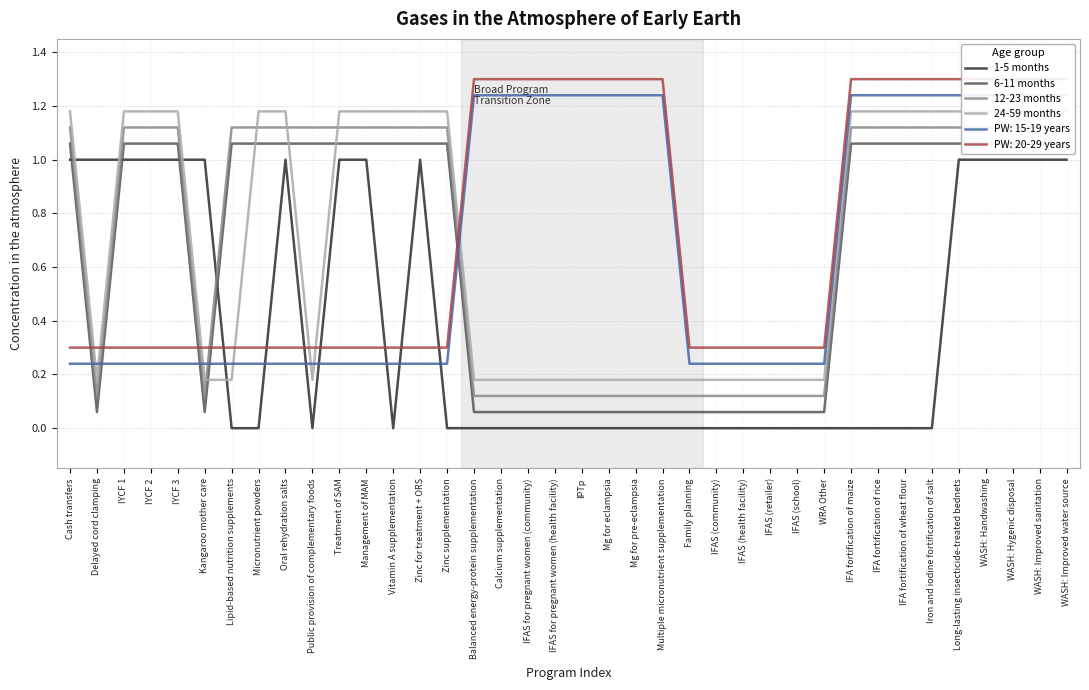

Reading left to right, what are all the values shown in this chart?

1-5 months: Cash transfers=1.0	Delayed cord clamping=1.0	IYCF 1=1.0	IYCF 2=1.0	IYCF 3=1.0	Kangaroo mother care=1.0	Lipid-based nutrition supplements=0.0	Micronutrient powders=0.0	Oral rehydration salts=1.0	Public provision of complementary foods=0.0	Treatment of SAM=1.0	Management of MAM=1.0	Vitamin A supplementation=0.0	Zinc for treatment + ORS=1.0	Zinc supplementation=0.0	Balanced energy-protein supplementation=0.0	Calcium supplementation=0.0	IFAS for pregnant women (community)=0.0	IFAS for pregnant women (health facility)=0.0	IPTp=0.0	Mg for eclampsia=0.0	Mg for pre-eclampsia=0.0	Multiple micronutrient supplementation=0.0	Family planning=0.0	IFAS (community)=0.0	IFAS (health facility)=0.0	IFAS (retailer)=0.0	IFAS (school)=0.0	WRA Other=0.0	IFA fortification of maize=0.0	IFA fortification of rice=0.0	IFA fortification of wheat flour=0.0	Iron and iodine fortification of salt=0.0	Long-lasting insecticide-treated bednets=1.0	WASH: Handwashing=1.0	WASH: Hygenic disposal=1.0	WASH: Improved sanitation=1.0	WASH: Improved water source=1.0
6-11 months: Cash transfers=1.1	Delayed cord clamping=0.1	IYCF 1=1.1	IYCF 2=1.1	IYCF 3=1.1	Kangaroo mother care=0.1	Lipid-based nutrition supplements=1.1	Micronutrient powders=1.1	Oral rehydration salts=1.1	Public provision of complementary foods=1.1	Treatment of SAM=1.1	Management of MAM=1.1	Vitamin A supplementation=1.1	Zinc for treatment + ORS=1.1	Zinc supplementation=1.1	Balanced energy-protein supplementation=0.1	Calcium supplementation=0.1	IFAS for pregnant women (community)=0.1	IFAS for pregnant women (health facility)=0.1	IPTp=0.1	Mg for eclampsia=0.1	Mg for pre-eclampsia=0.1	Multiple micronutrient supplementation=0.1	Family planning=0.1	IFAS (community)=0.1	IFAS (health facility)=0.1	IFAS (retailer)=0.1	IFAS (school)=0.1	WRA Other=0.1	IFA fortification of maize=1.1	IFA fortification of rice=1.1	IFA fortification of wheat flour=1.1	Iron and iodine fortification of salt=1.1	Long-lasting insecticide-treated bednets=1.1	WASH: Handwashing=1.1	WASH: Hygenic disposal=1.1	WASH: Improved sanitation=1.1	WASH: Improved water source=1.1
12-23 months: Cash transfers=1.1	Delayed cord clamping=0.1	IYCF 1=1.1	IYCF 2=1.1	IYCF 3=1.1	Kangaroo mother care=0.1	Lipid-based nutrition supplements=1.1	Micronutrient powders=1.1	Oral rehydration salts=1.1	Public provision of complementary foods=1.1	Treatment of SAM=1.1	Management of MAM=1.1	Vitamin A supplementation=1.1	Zinc for treatment + ORS=1.1	Zinc supplementation=1.1	Balanced energy-protein supplementation=0.1	Calcium supplementation=0.1	IFAS for pregnant women (community)=0.1	IFAS for pregnant women (health facility)=0.1	IPTp=0.1	Mg for eclampsia=0.1	Mg for pre-eclampsia=0.1	Multiple micronutrient supplementation=0.1	Family planning=0.1	IFAS (community)=0.1	IFAS (health facility)=0.1	IFAS (retailer)=0.1	IFAS (school)=0.1	WRA Other=0.1	IFA fortification of maize=1.1	IFA fortification of rice=1.1	IFA fortification of wheat flour=1.1	Iron and iodine fortification of salt=1.1	Long-lasting insecticide-treated bednets=1.1	WASH: Handwashing=1.1	WASH: Hygenic disposal=1.1	WASH: Improved sanitation=1.1	WASH: Improved water source=1.1
24-59 months: Cash transfers=1.2	Delayed cord clamping=0.2	IYCF 1=1.2	IYCF 2=1.2	IYCF 3=1.2	Kangaroo mother care=0.2	Lipid-based nutrition supplements=0.2	Micronutrient powders=1.2	Oral rehydration salts=1.2	Public provision of complementary foods=0.2	Treatment of SAM=1.2	Management of MAM=1.2	Vitamin A supplementation=1.2	Zinc for treatment + ORS=1.2	Zinc supplementation=1.2	Balanced energy-protein supplementation=0.2	Calcium supplementation=0.2	IFAS for pregnant women (community)=0.2	IFAS for pregnant women (health facility)=0.2	IPTp=0.2	Mg for eclampsia=0.2	Mg for pre-eclampsia=0.2	Multiple micronutrient supplementation=0.2	Family planning=0.2	IFAS (community)=0.2	IFAS (health facility)=0.2	IFAS (retailer)=0.2	IFAS (school)=0.2	WRA Other=0.2	IFA fortification of maize=1.2	IFA fortification of rice=1.2	IFA fortification of wheat flour=1.2	Iron and iodine fortification of salt=1.2	Long-lasting insecticide-treated bednets=1.2	WASH: Handwashing=1.2	WASH: Hygenic disposal=1.2	WASH: Improved sanitation=1.2	WASH: Improved water source=1.2